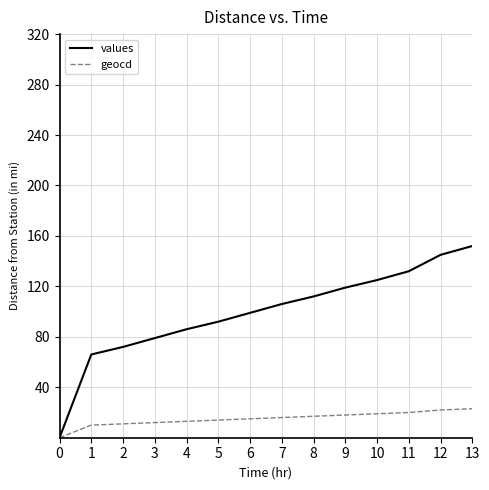

Which label corresponds to the largest value in the chart?

13